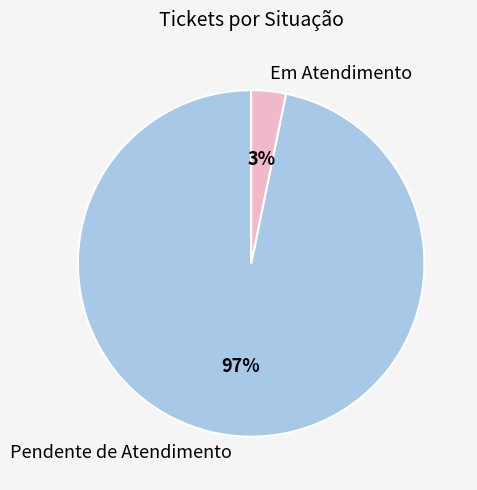

Is it true that Em Atendimento is 3% of the pie?

True